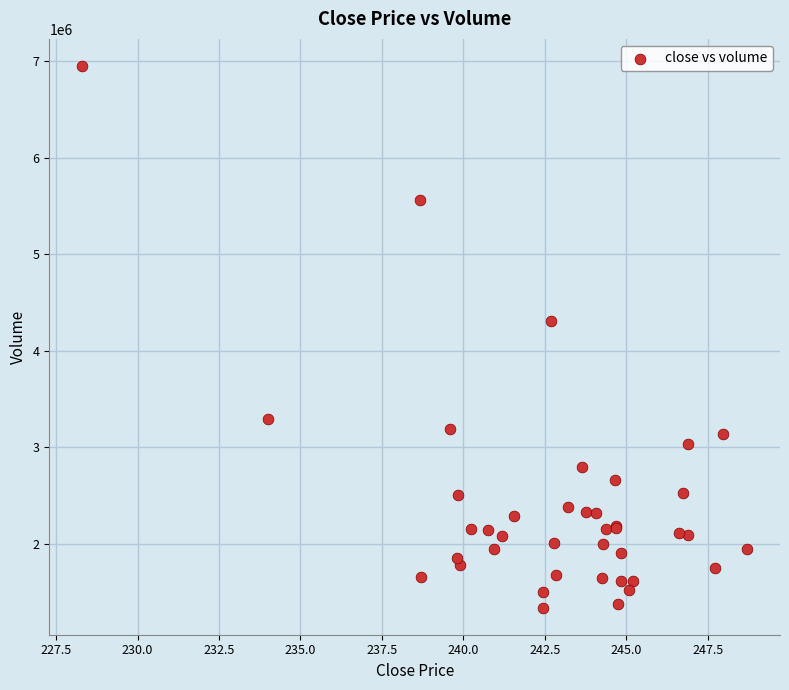

What Y value in the scatter plot is closest to 4145012?

4309911